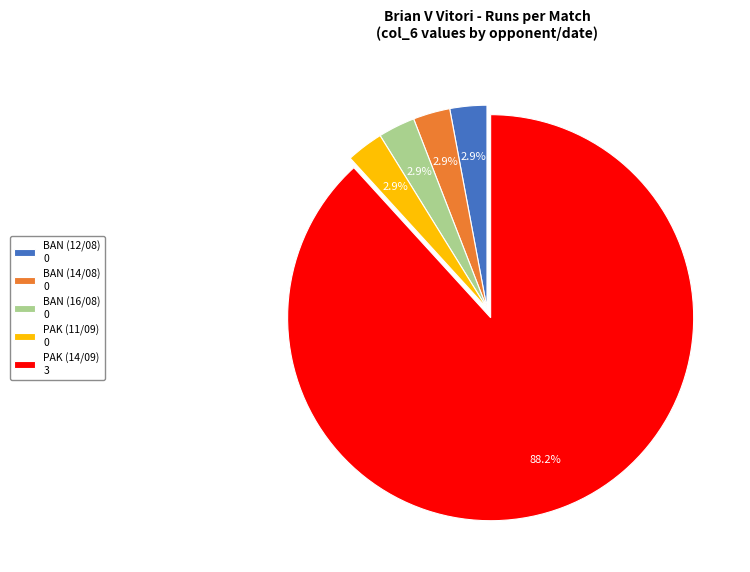

What portion of the pie excludes BAN (12/08) 0?

97.1%